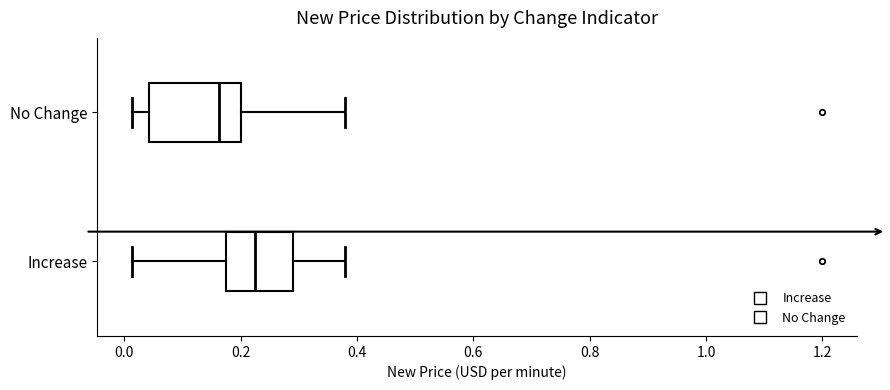

Reading bottom to top, read every box against the x-axis: the position of its median line, the range the box covers, and the ends of its whiskers. The values are not printed on the chart, so give them approximately, as read against the axis.

Increase: median 0.22, box 0.18 to 0.30, whiskers 0.02 to 0.38
No Change: median 0.16, box 0.04 to 0.20, whiskers 0.02 to 0.38